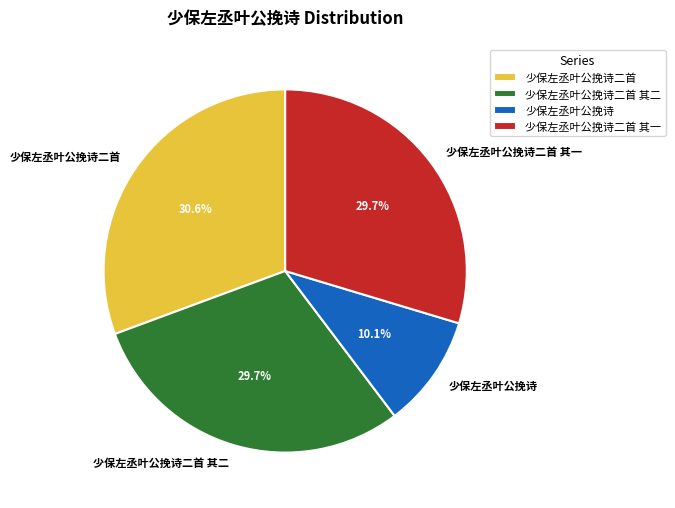

Is it true that 少保左丞叶公挽诗二首 其二 is 22% of the pie?

False